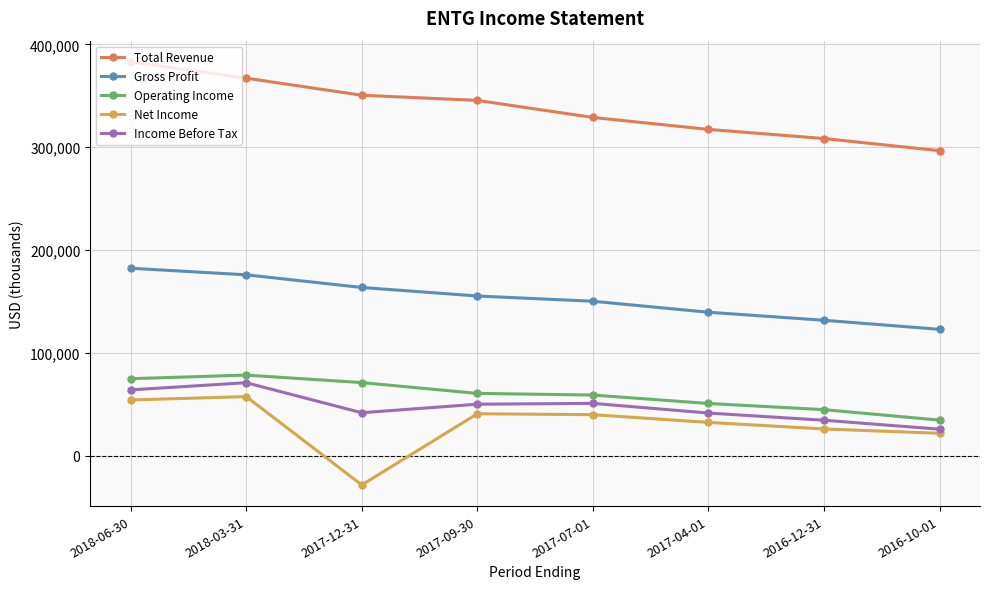

True or false: Gross Profit and Net Income cross at least once.

False